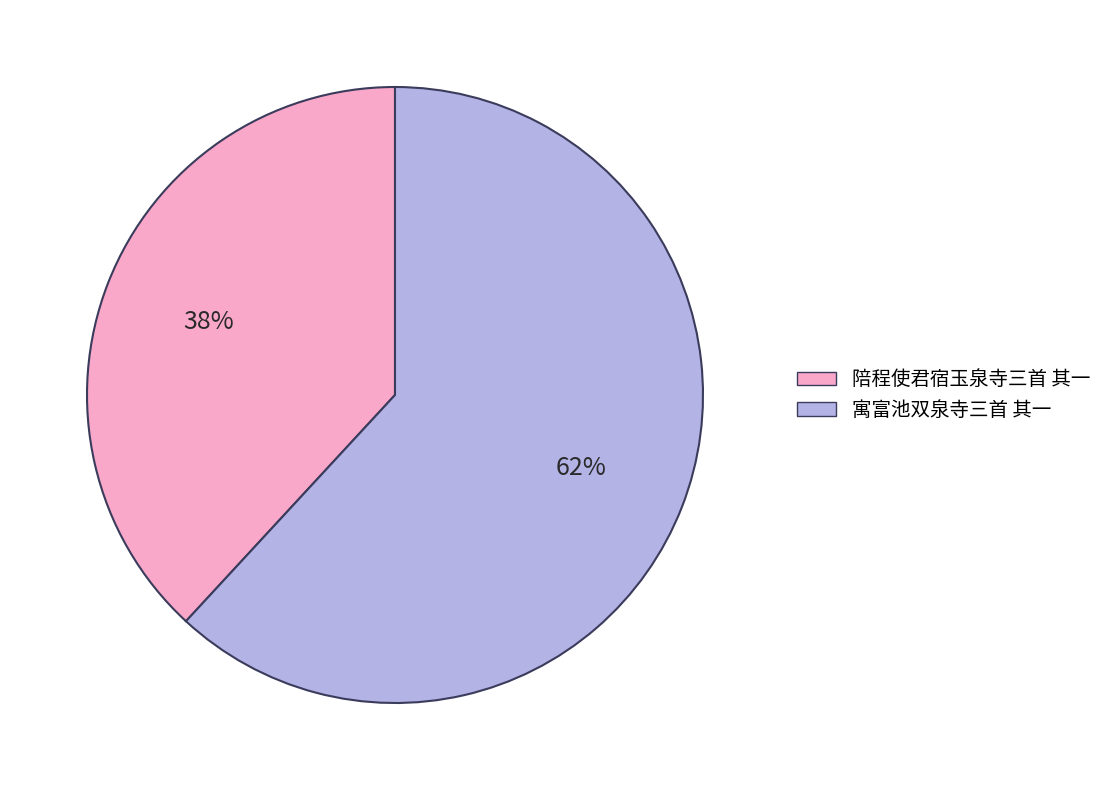

What percentage is the 陪程使君宿玉泉寺三首 其一 slice, to the nearest percent?

38%